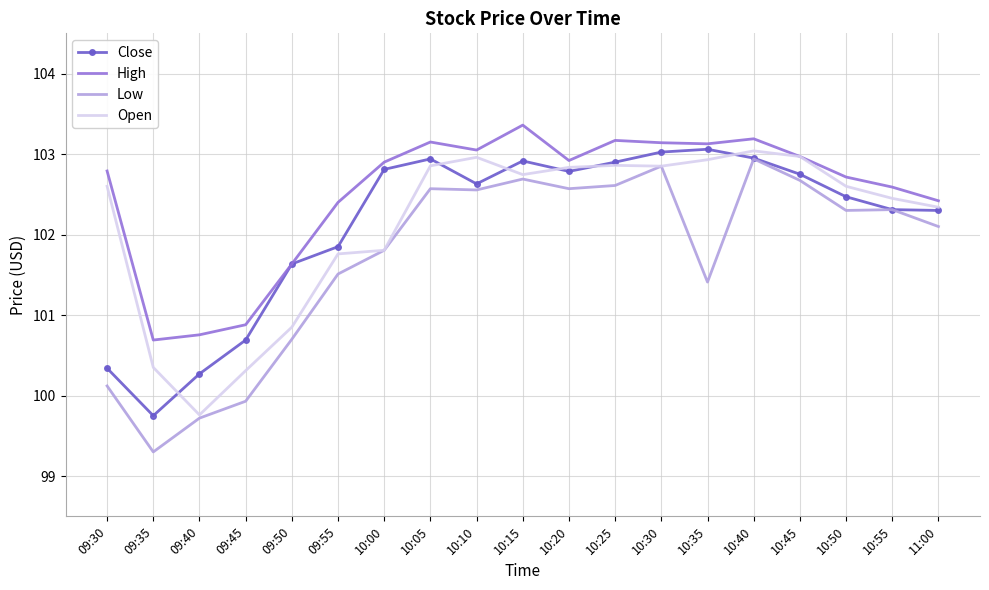

Where is Close nearest to the value 101?

09:45